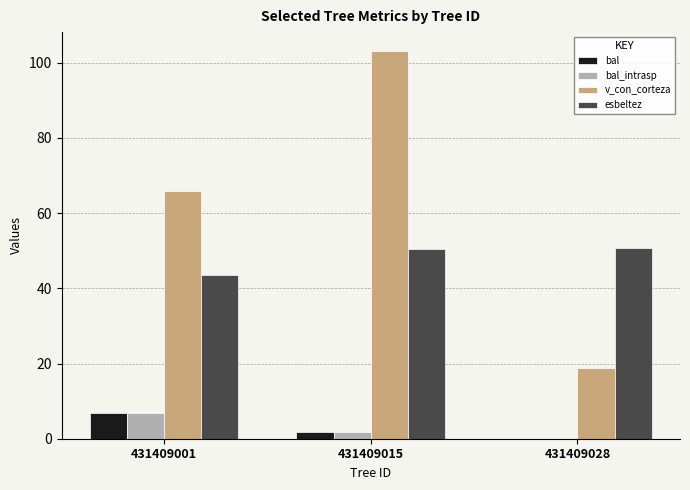

Is it true that v_con_corteza equals 65.8 at 431409001?

True